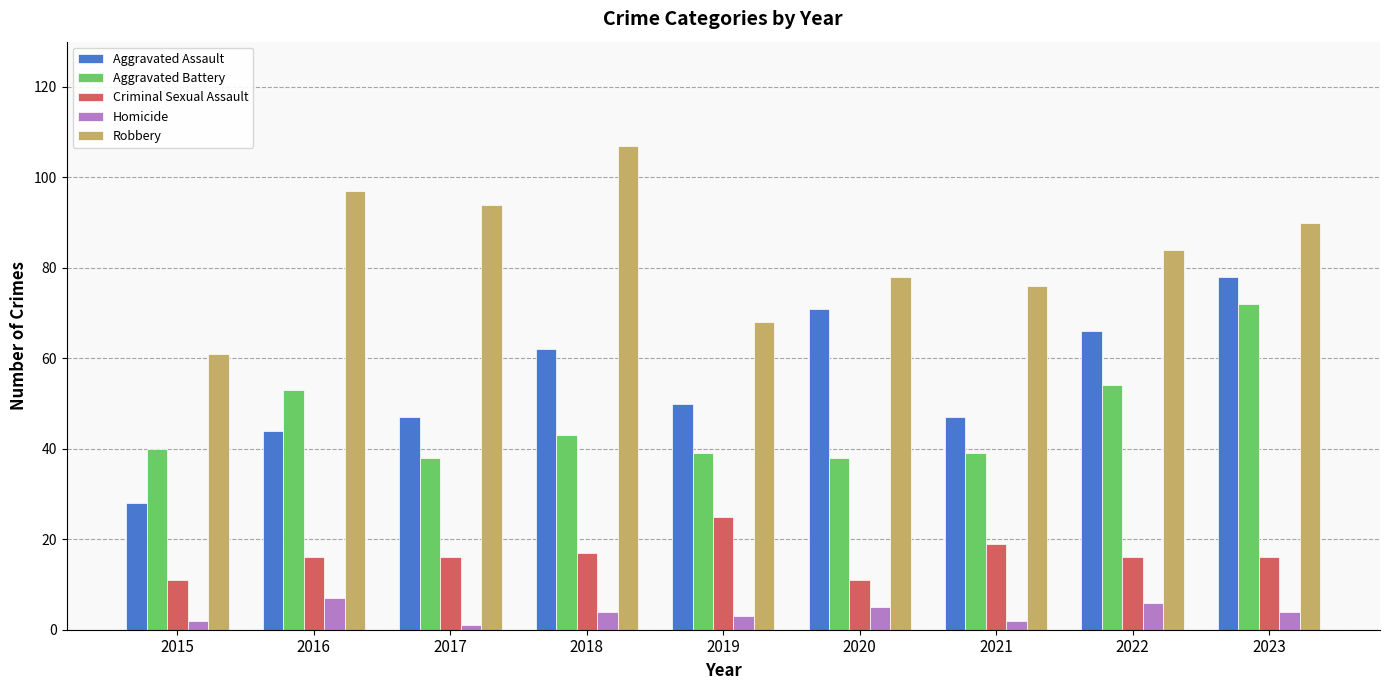

What is the difference between the Homicide values at 2016 and 2017?

6